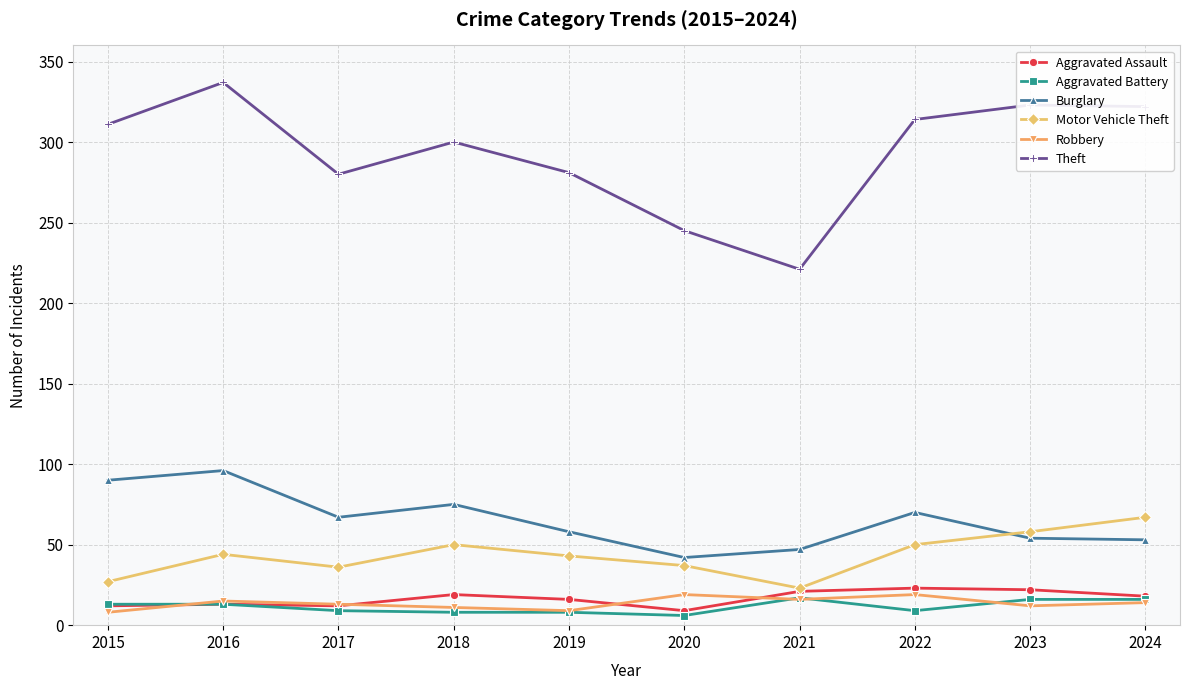

Is the value of Robbery at 2022 greater than the value of Aggravated Battery at 2015?

Yes